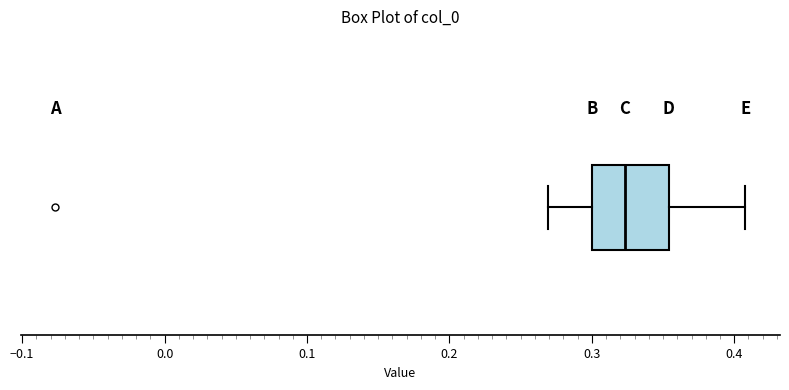

Transcribe this box plot: give where the median line is, the range the box spans, and where the two whiskers end, as read against the x-axis. The values are not printed on the chart, so give them approximately, as read against the axis.

median 0.32, box 0.30 to 0.35, whiskers 0.27 to 0.41